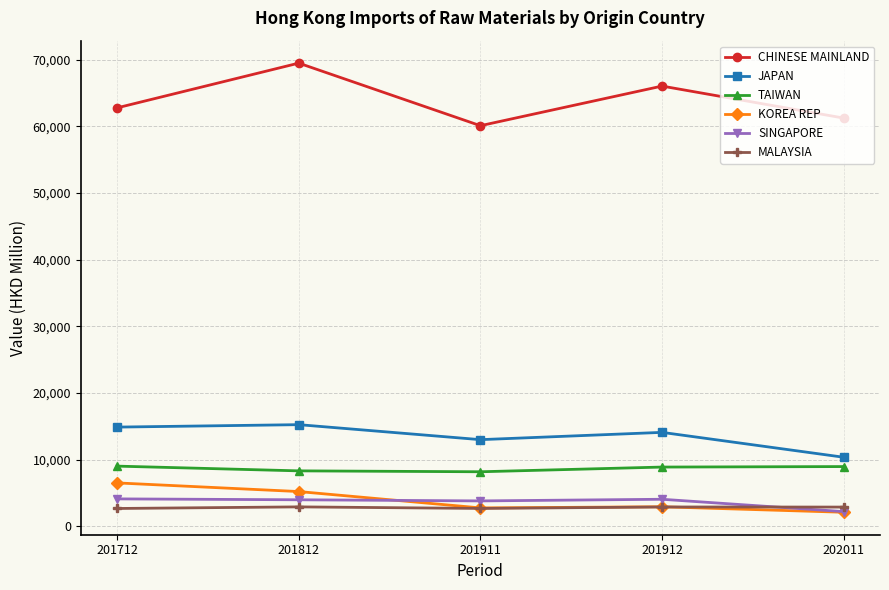

Is it true that TAIWAN equals 8175.8 at 201911?

True